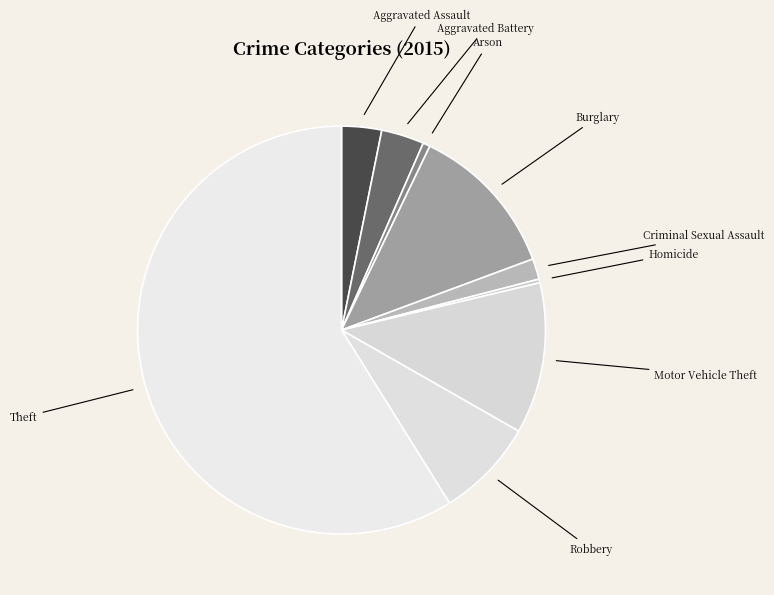

Is it true that Aggravated Battery is 3% of the pie?

True